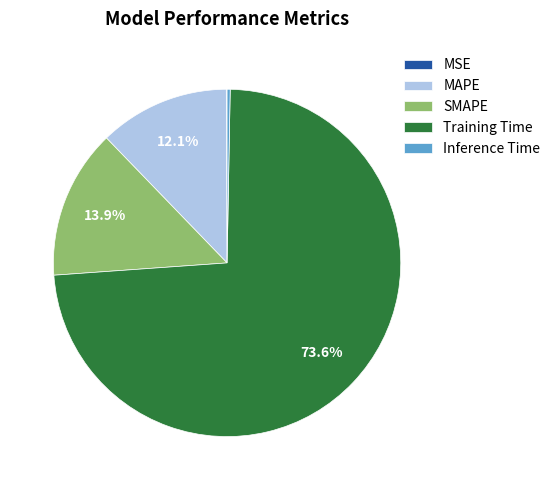

Between MAPE and Inference Time, which is larger?

MAPE